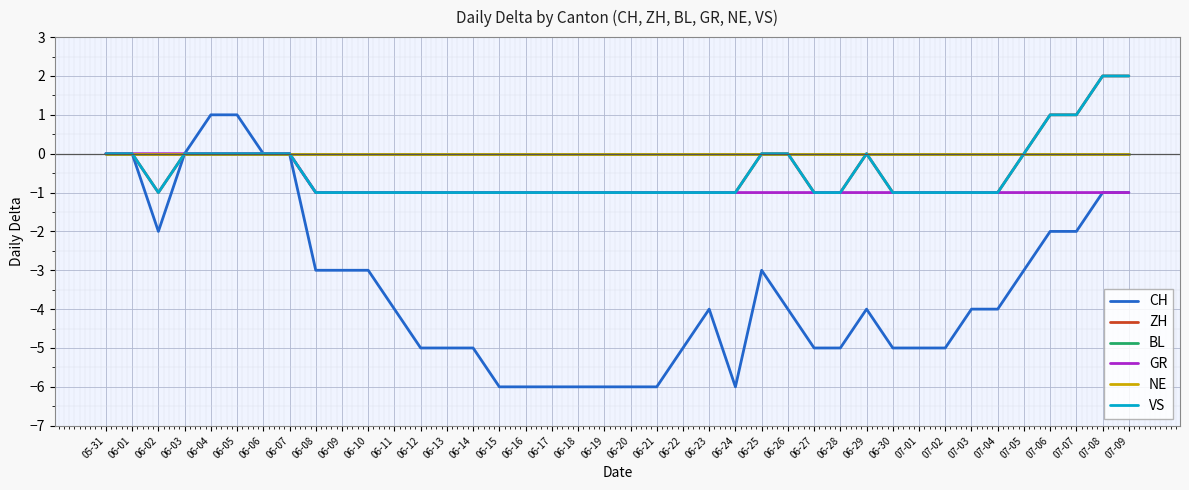

Does the chart display data point markers on the line(s)?

No